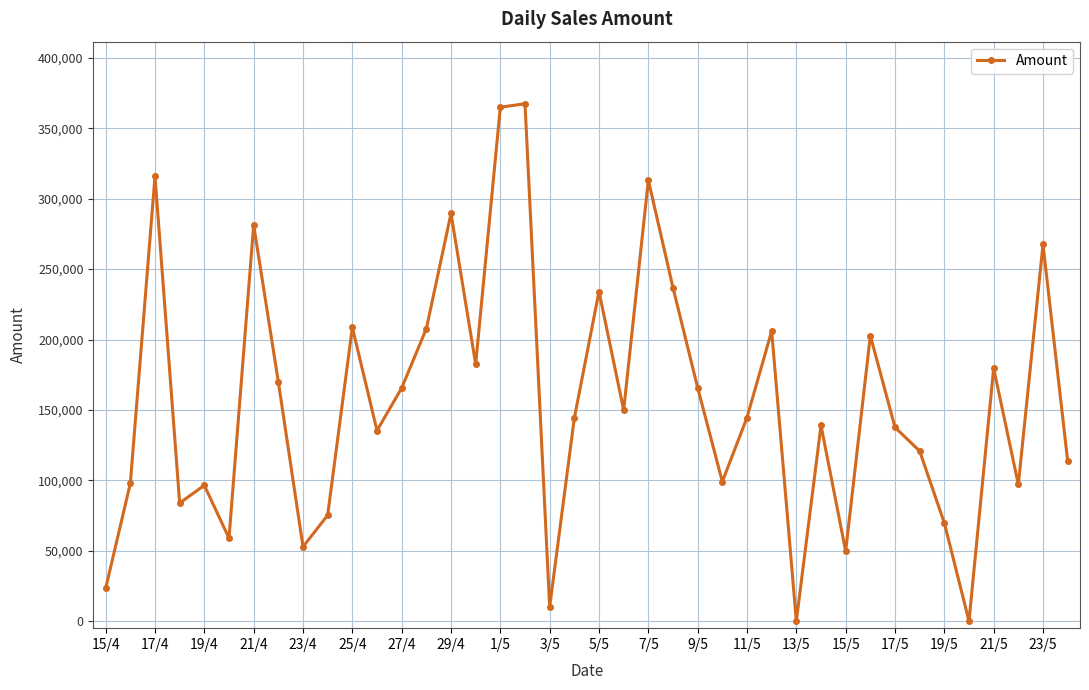

What is the average value?

156455